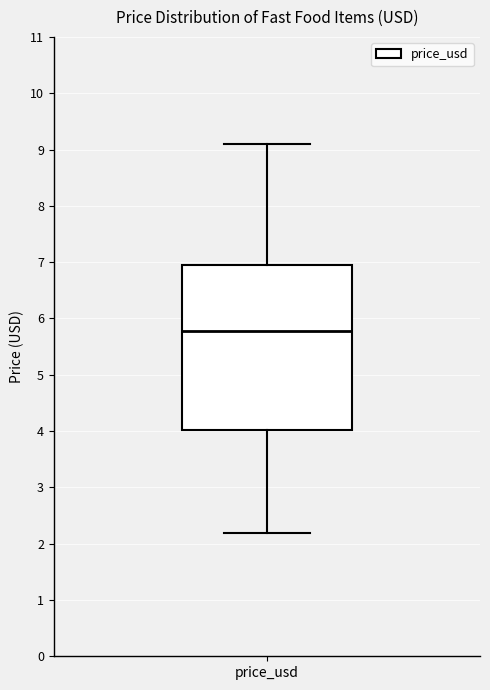

Where is the upper edge of the box for price_usd on the y-axis? The values are not printed on the chart, so give them approximately, as read against the axis.

6.9